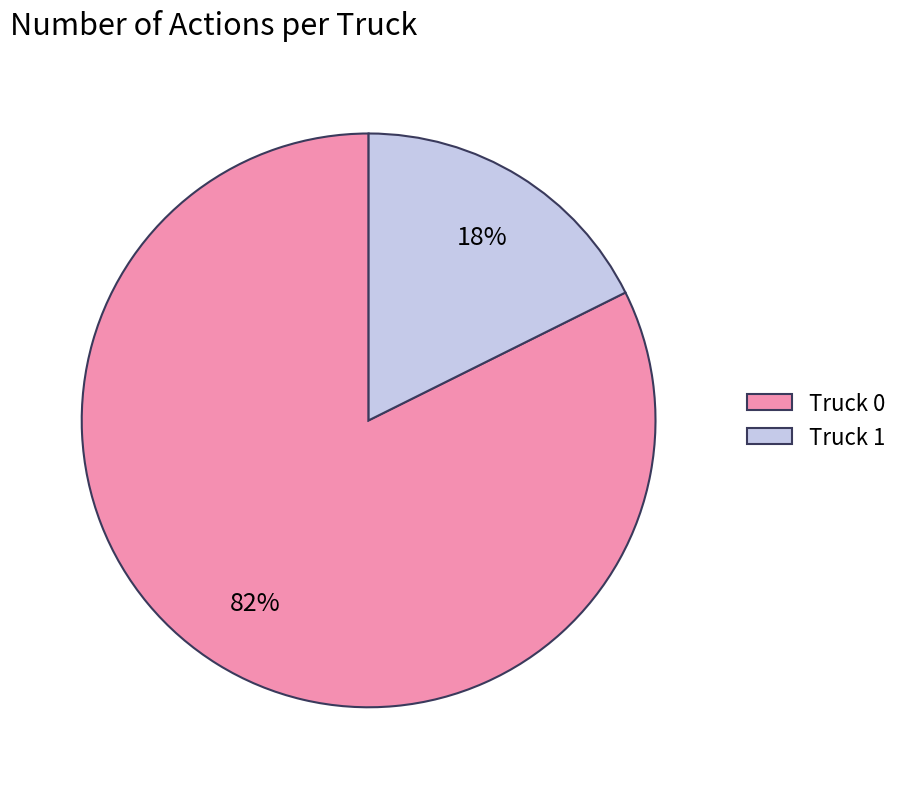

What percentage is the Truck 1 slice, to the nearest percent?

18%